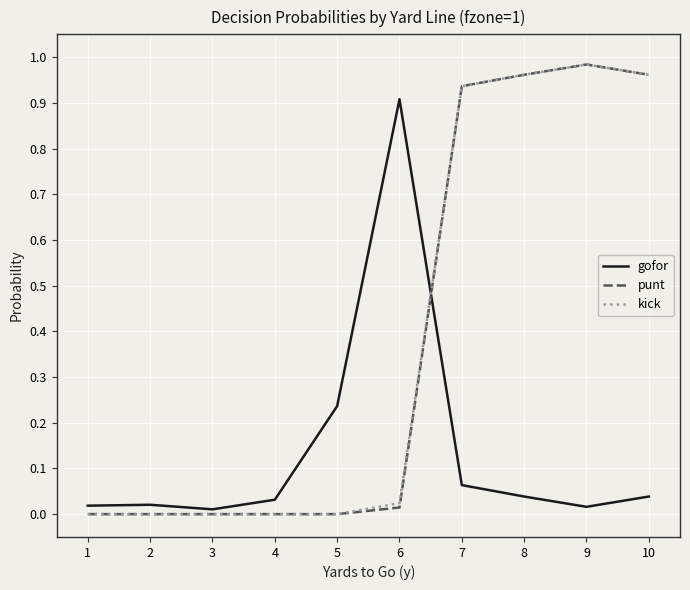

Is the value of kick at 5 greater than the value of punt at 10?

No